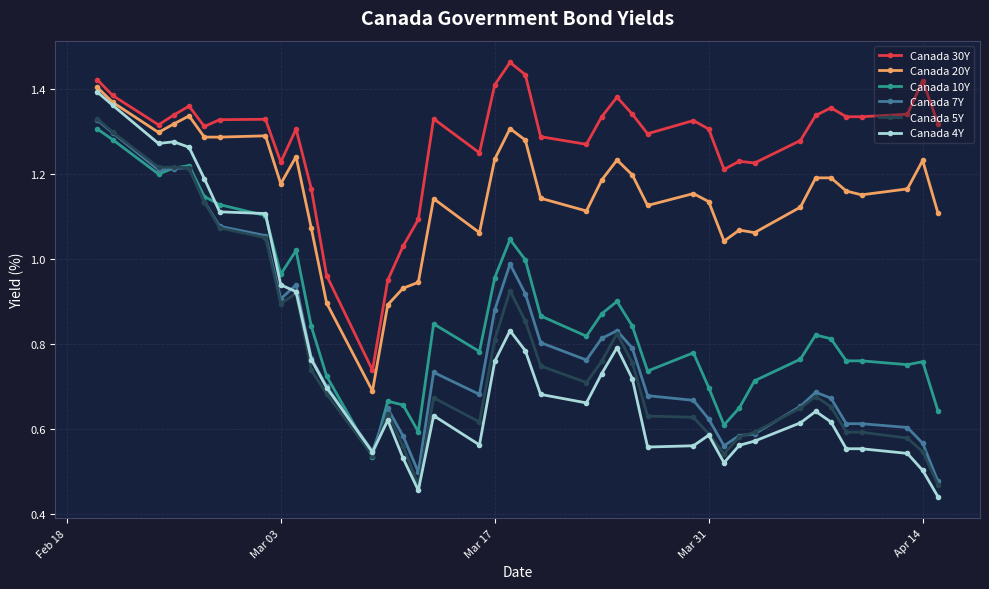

Which series has the largest total across all categories?

Canada 30Y